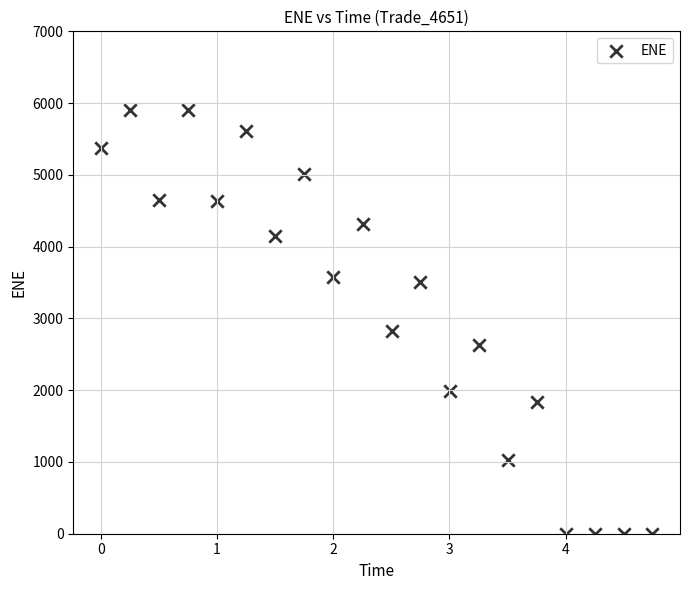

What is the range of Y values (max minus min)?

5907.8